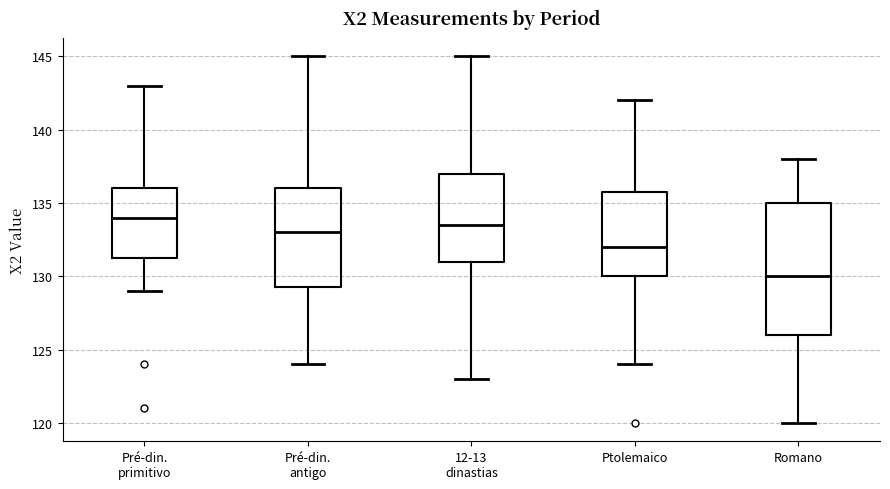

Reading left to right, transcribe this box plot: for each box, give where its median line is, the range the box spans, and where its two whiskers end, as read against the y-axis. The values are not printed on the chart, so give them approximately, as read against the axis.

Pré-din. primitivo: median 134.0, box 131.5 to 136.0, whiskers 129.0 to 143.0
Pré-din. antigo: median 133.0, box 129.5 to 136.0, whiskers 124.0 to 145.0
12-13 dinastias: median 133.5, box 131.0 to 137.0, whiskers 123.0 to 145.0
Ptolemaico: median 132.0, box 130.0 to 136.0, whiskers 124.0 to 142.0
Romano: median 130.0, box 126.0 to 135.0, whiskers 120.0 to 138.0